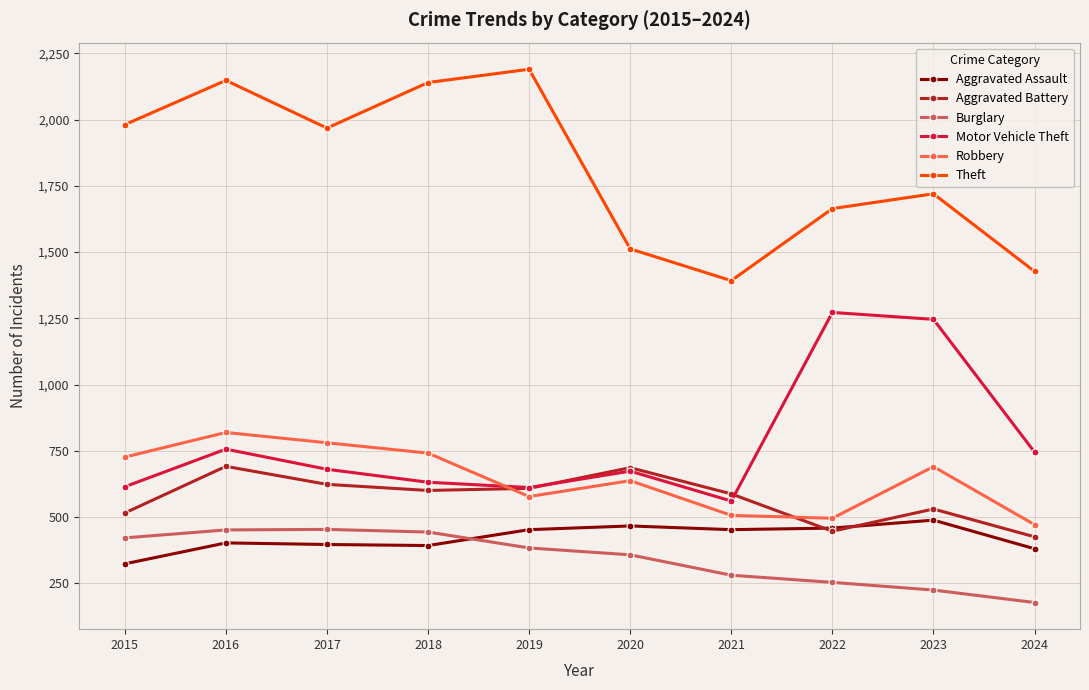

Does the chart display data point markers on the line(s)?

Yes